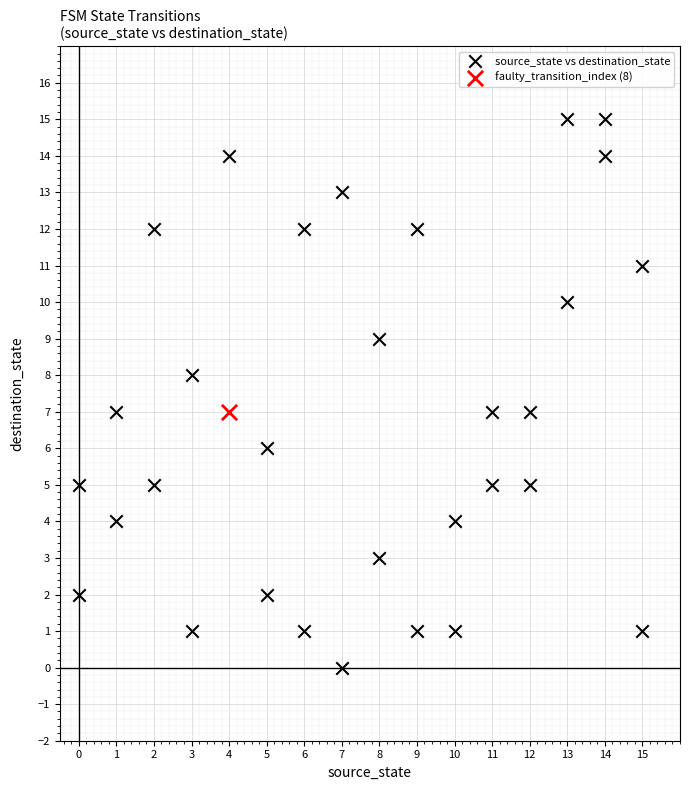

What are all the series names shown in the legend?

source_state vs destination_state, faulty_transition_index (8)